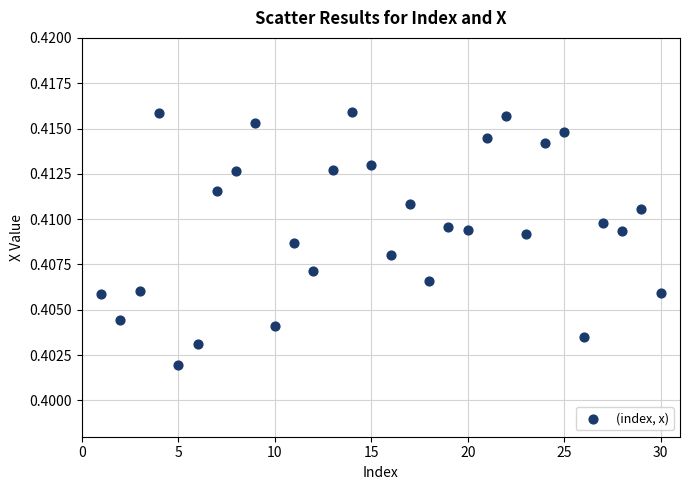

What is the range of X values (max minus min)?

29.0